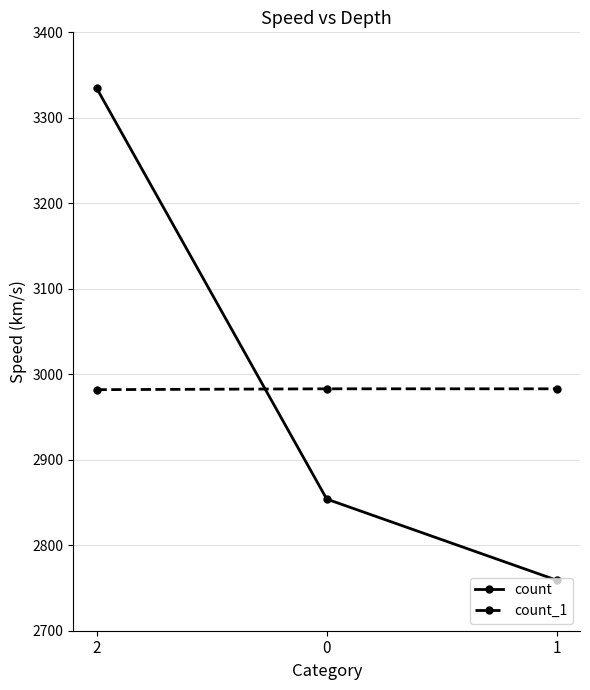

What position from the right is 1?

1